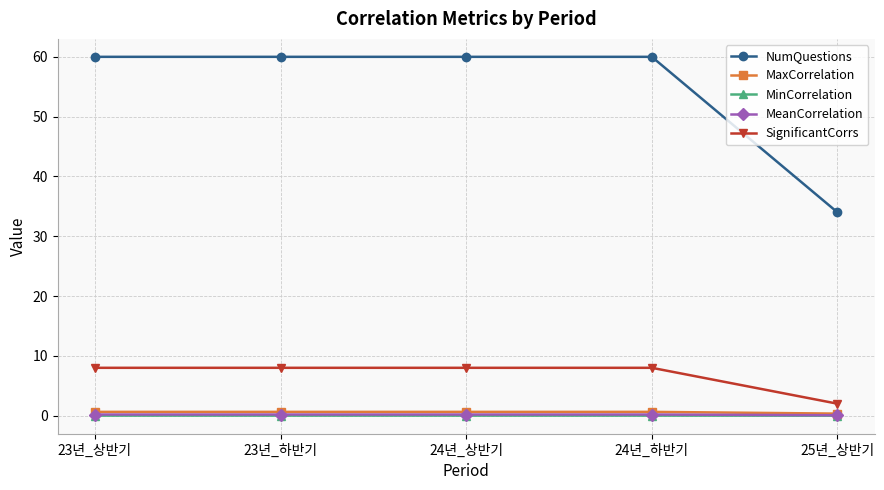

Which series has the largest total across all categories?

NumQuestions